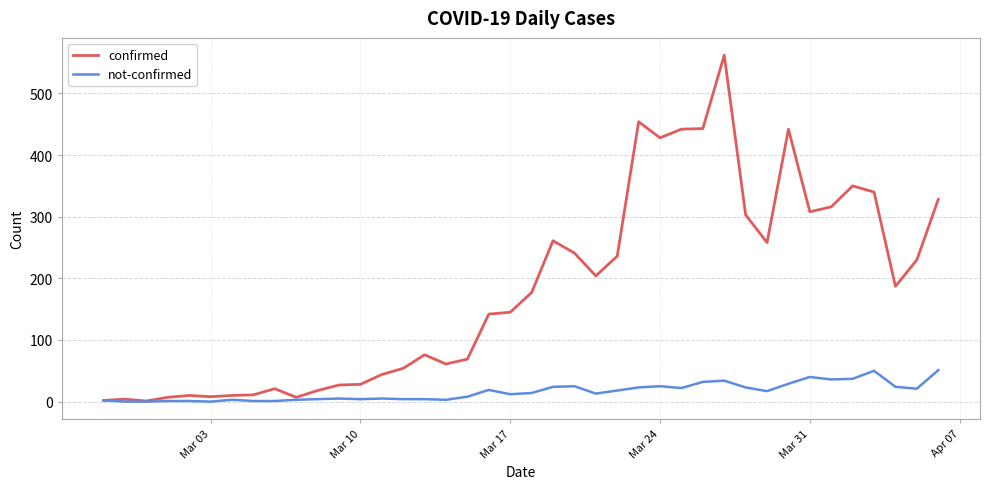

Which series has the largest total across all categories?

confirmed